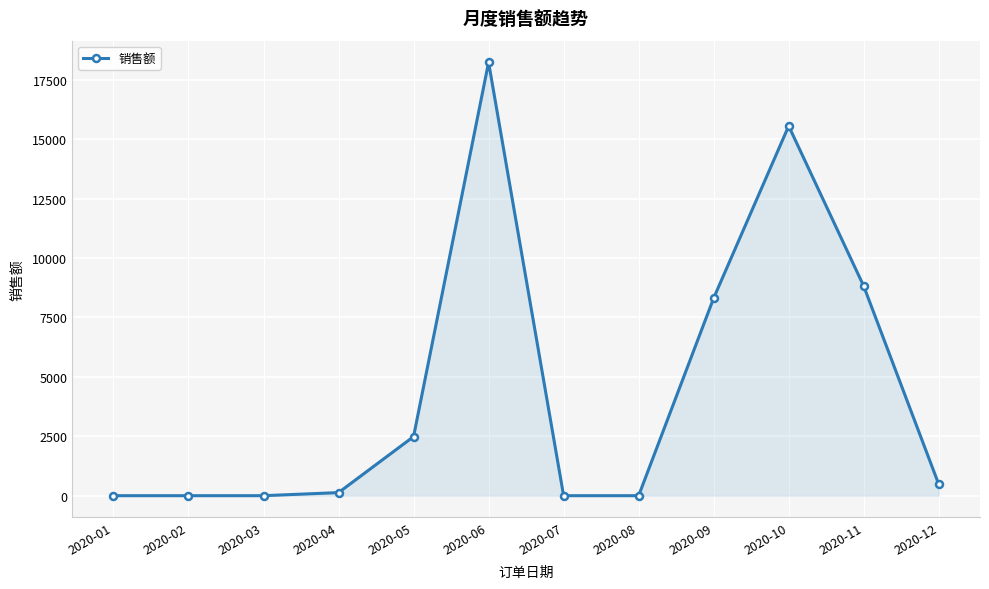

What is the sum of the values at 2020-09 and 2020-11?

17136.2